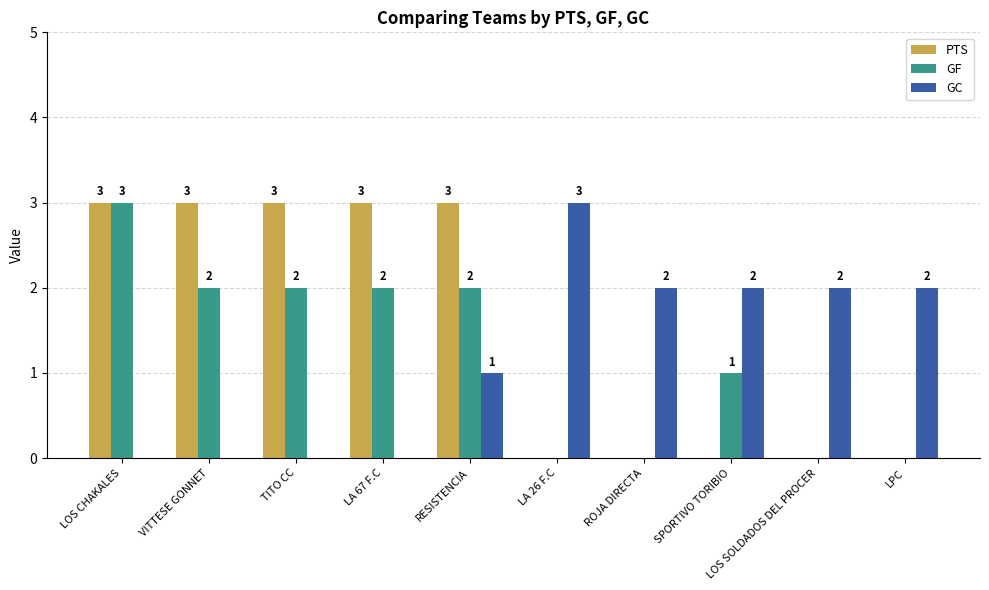

Reading left to right, list all the values displayed in this chart.

PTS: 3	3	3	3	3	0	0	0	0	0
GF: 3	2	2	2	2	0	0	1	0	0
GC: 0	0	0	0	1	3	2	2	2	2